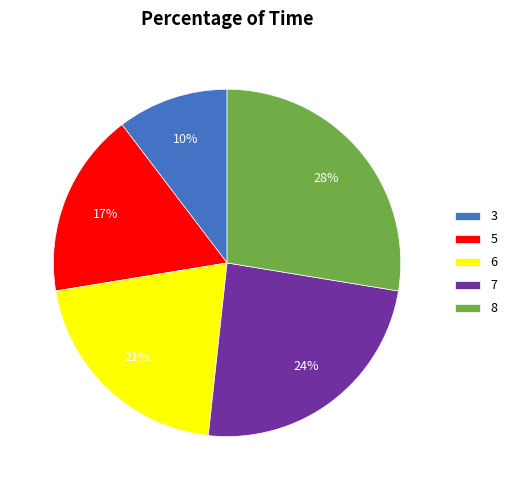

What is the largest slice in the pie chart?

8